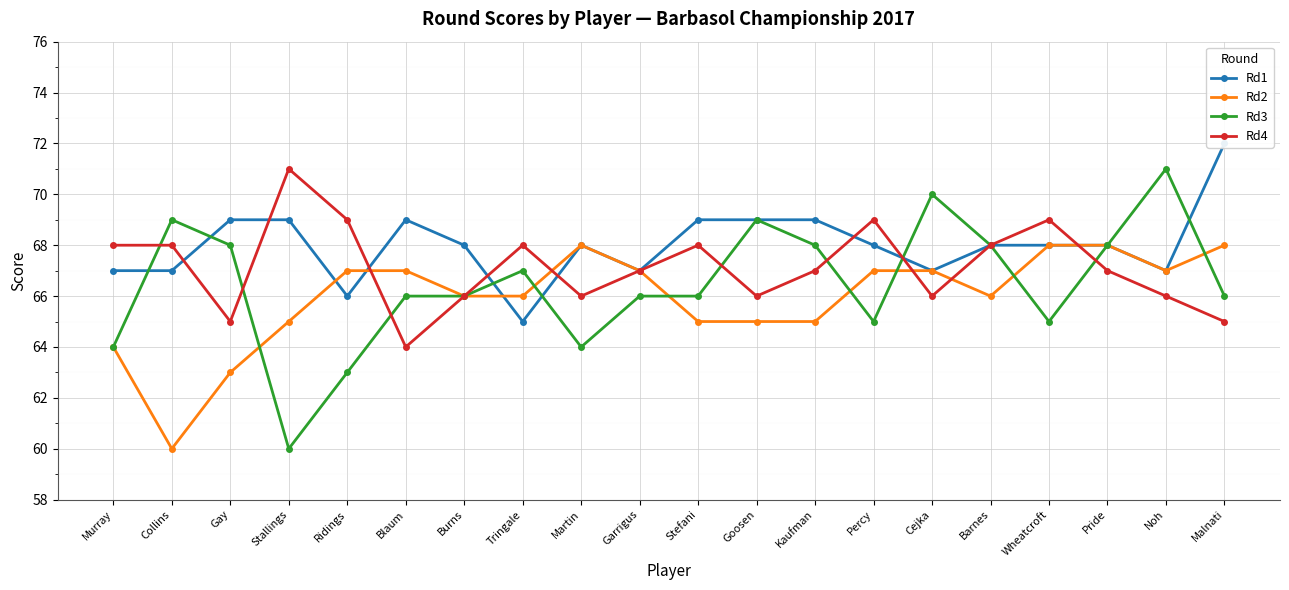

List the labels in order of Rd3 value, largest first.

Noh, Cejka, Collins, Goosen, Gay, Kaufman, Barnes, Pride, Tringale, Blaum, Burns, Garrigus, Stefani, Malnati, Percy, Wheatcroft, Murray, Martin, Ridings, Stallings